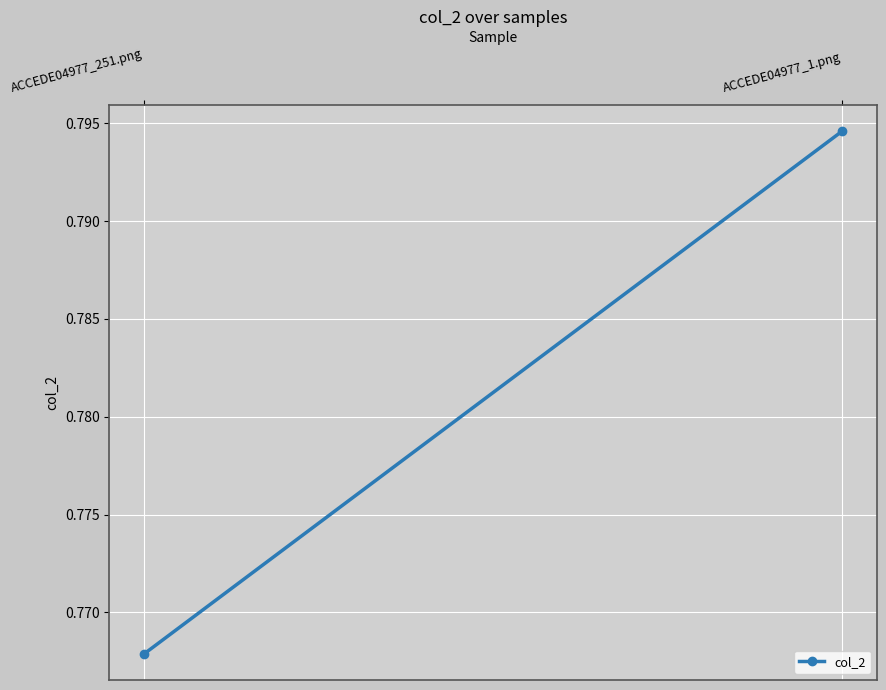

The value at ACCEDE04977_251.png is 0.8. True or false?

True